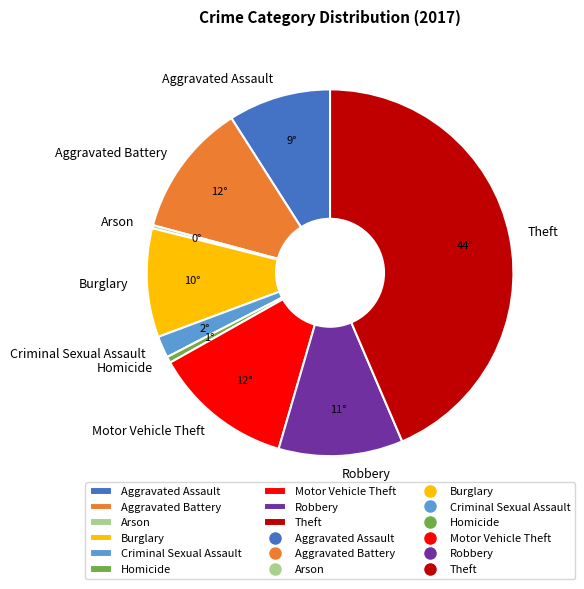

Between Robbery and Aggravated Assault, which is larger?

Robbery